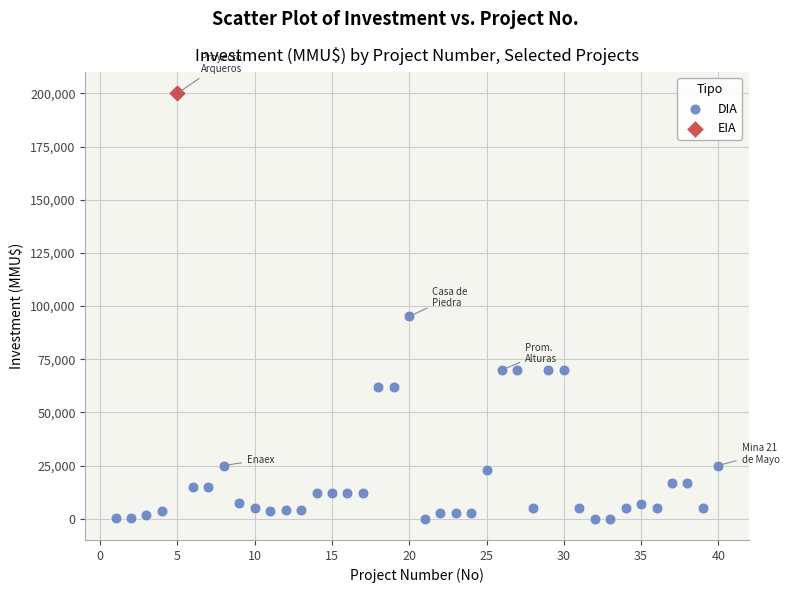

What are all the series names shown in the legend?

DIA, EIA